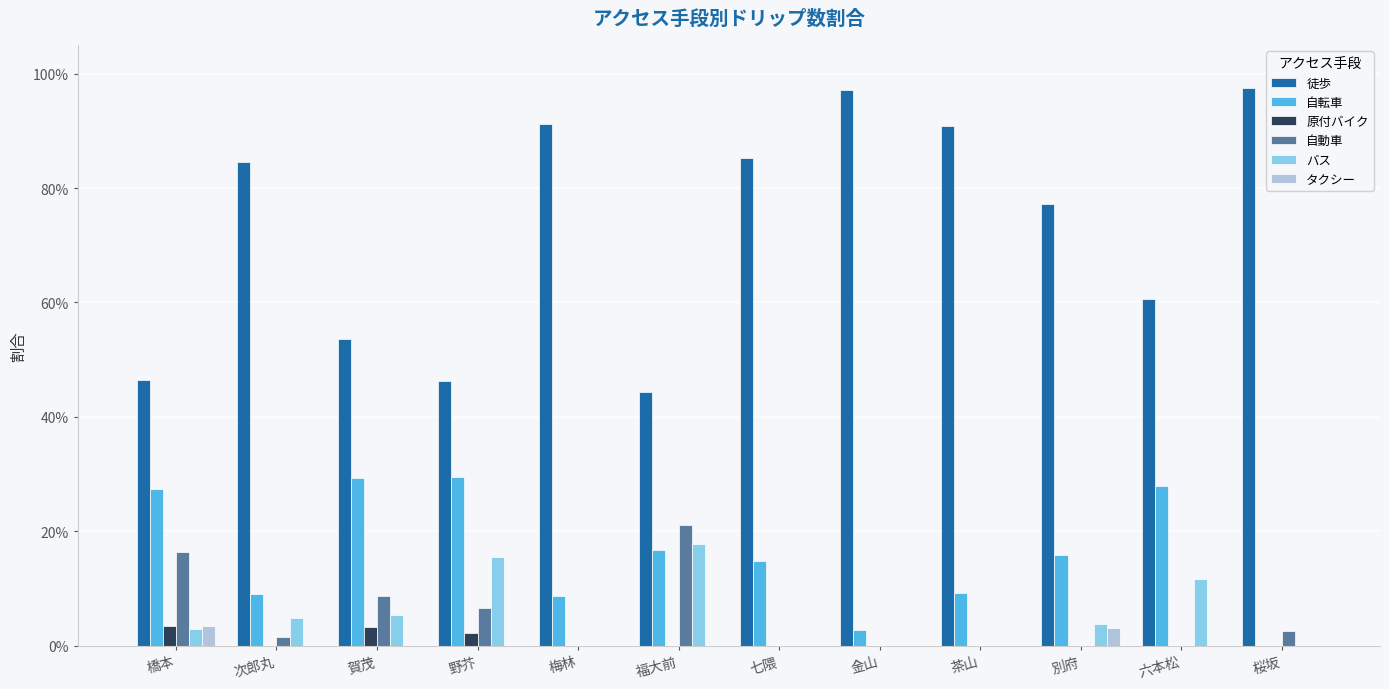

What is the greatest value displayed?

1.0